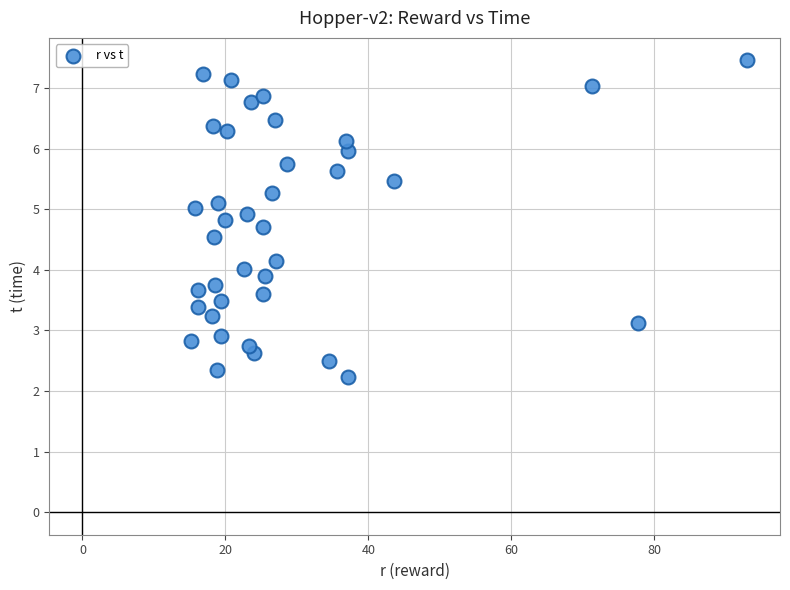

What is the range of Y values (max minus min)?

5.2